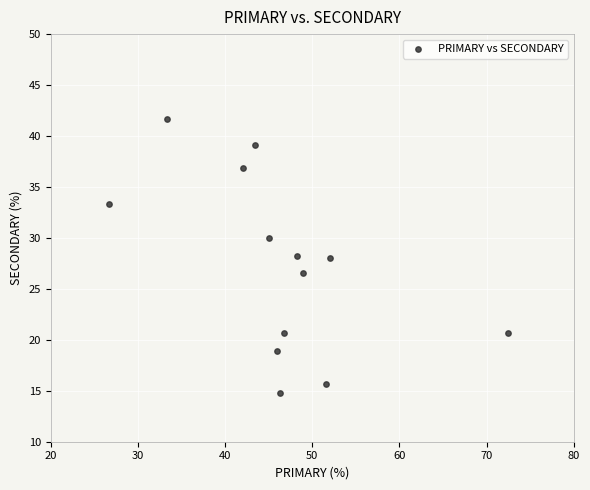

What is the range of Y values (max minus min)?

26.9